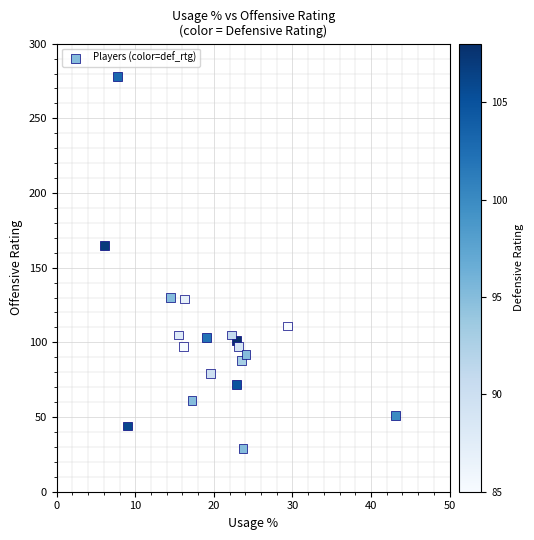

What Y value in the scatter plot is closest to 153?

165